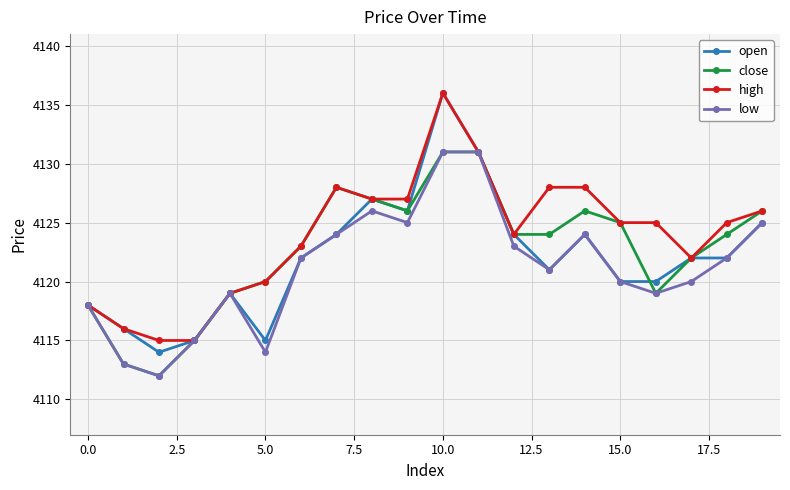

What is the maximum value shown in the chart?

4136